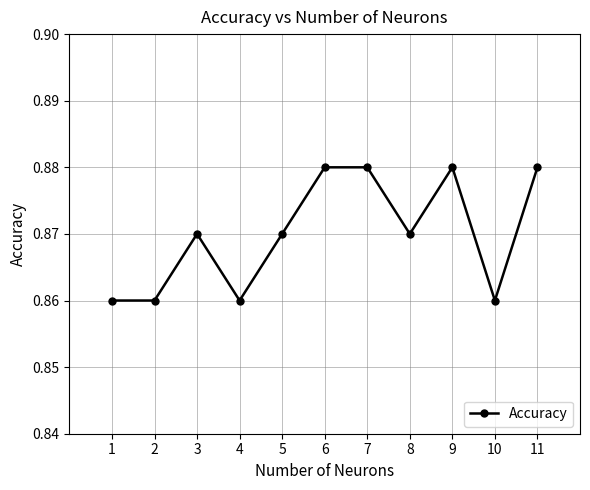

Count the values in the range 0 to 1.

11